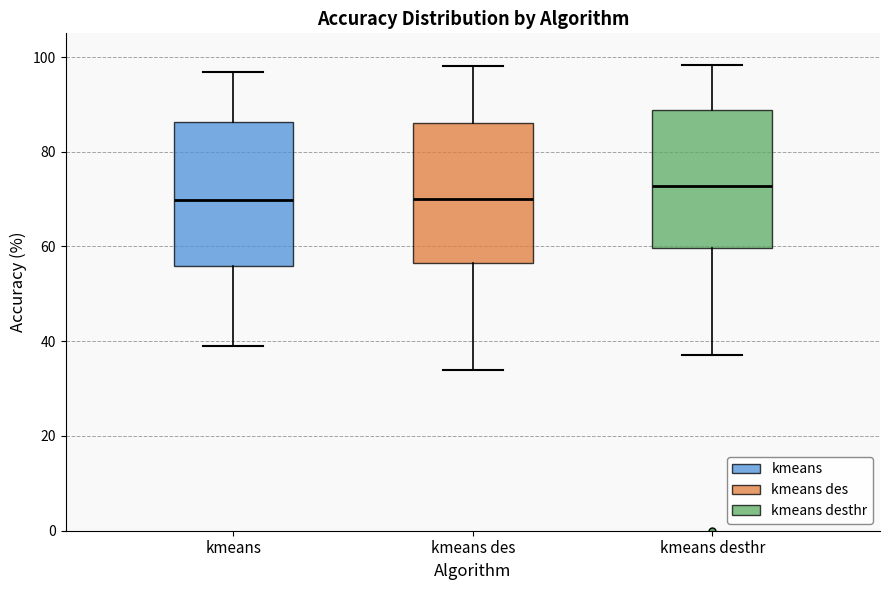

Reading left to right, transcribe this box plot: for each box, give where its median line is, the range the box spans, and where its two whiskers end, as read against the y-axis. The values are not printed on the chart, so give them approximately, as read against the axis.

kmeans: median 70, box 56 to 86, whiskers 38 to 96
kmeans des: median 70, box 56 to 86, whiskers 34 to 98
kmeans desthr: median 72, box 60 to 88, whiskers 38 to 98